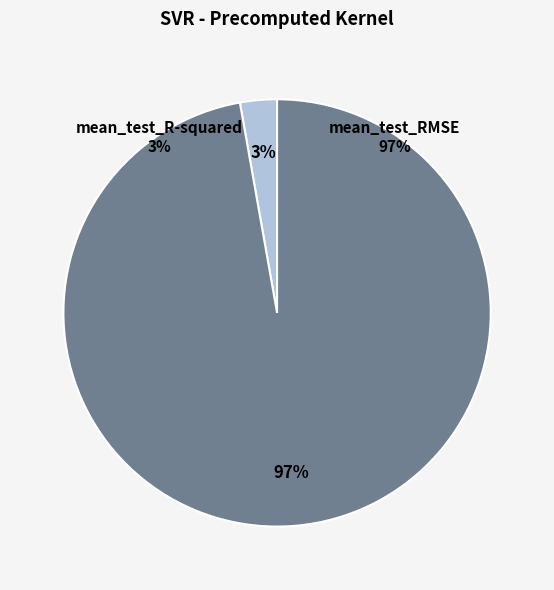

To the nearest percent, what is the average slice percentage?

50%